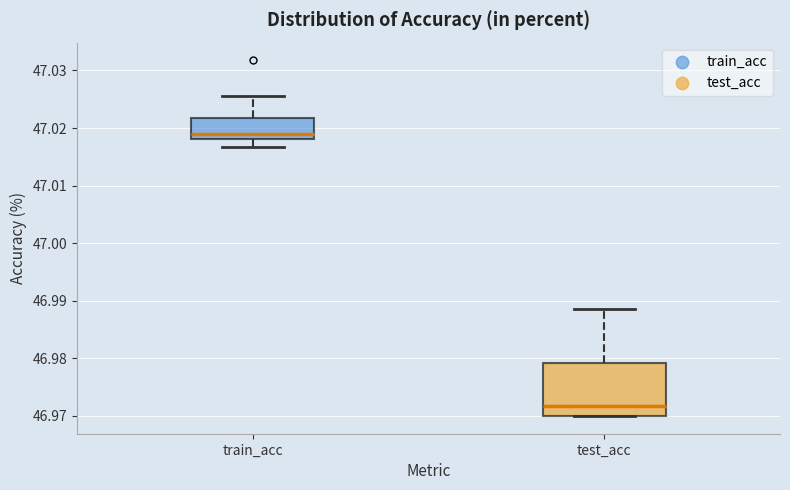

Which box's median line is the highest?

train_acc